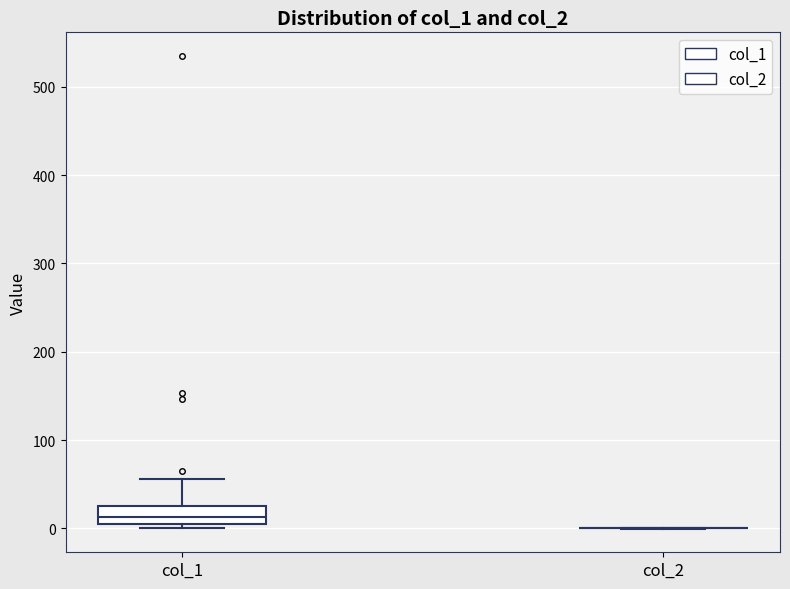

Where is the lower edge of the box for col_1 on the y-axis? The values are not printed on the chart, so give them approximately, as read against the axis.

10